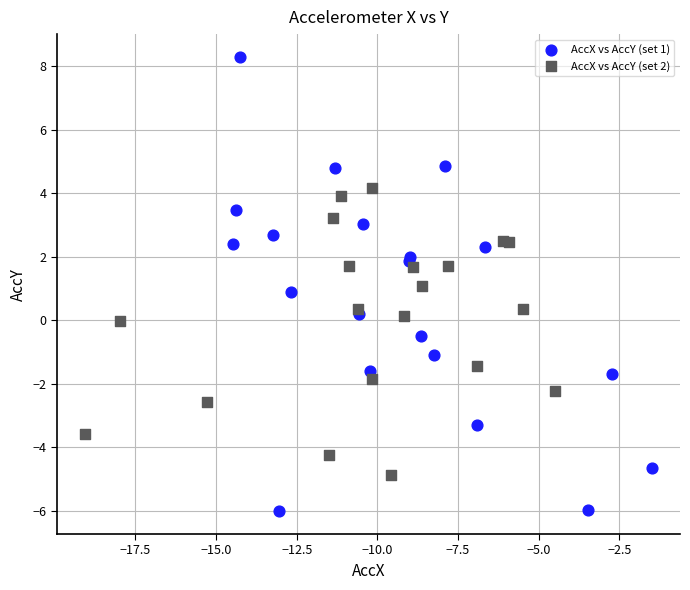

Which series reaches the maximum Y coordinate?

AccX vs AccY (set 1)